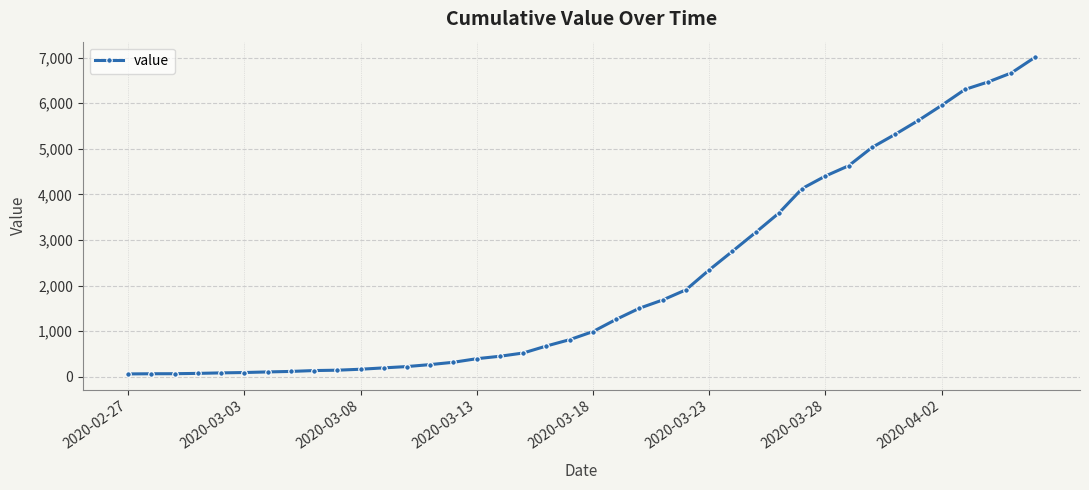

What is the difference between the second highest and second lowest values?

6598